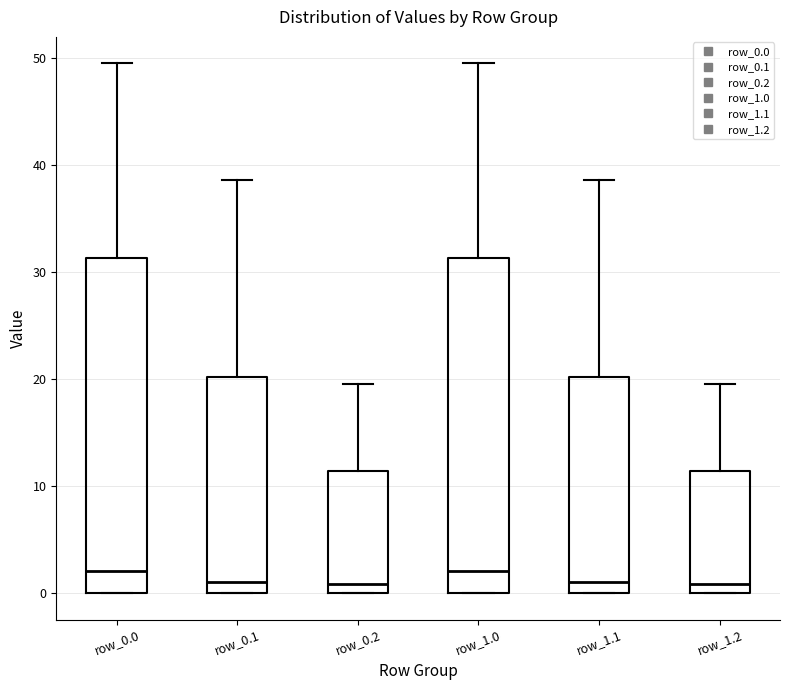

Reading left to right, transcribe this box plot: for each box, give where its median line is, the range the box spans, and where its two whiskers end, as read against the y-axis. The values are not printed on the chart, so give them approximately, as read against the axis.

row_0.0: median 2, box 0 to 31, whiskers 0 to 49
row_0.1: median 1, box 0 to 20, whiskers 0 to 39
row_0.2: median 1, box 0 to 11, whiskers 0 to 20
row_1.0: median 2, box 0 to 31, whiskers 0 to 49
row_1.1: median 1, box 0 to 20, whiskers 0 to 39
row_1.2: median 1, box 0 to 11, whiskers 0 to 20